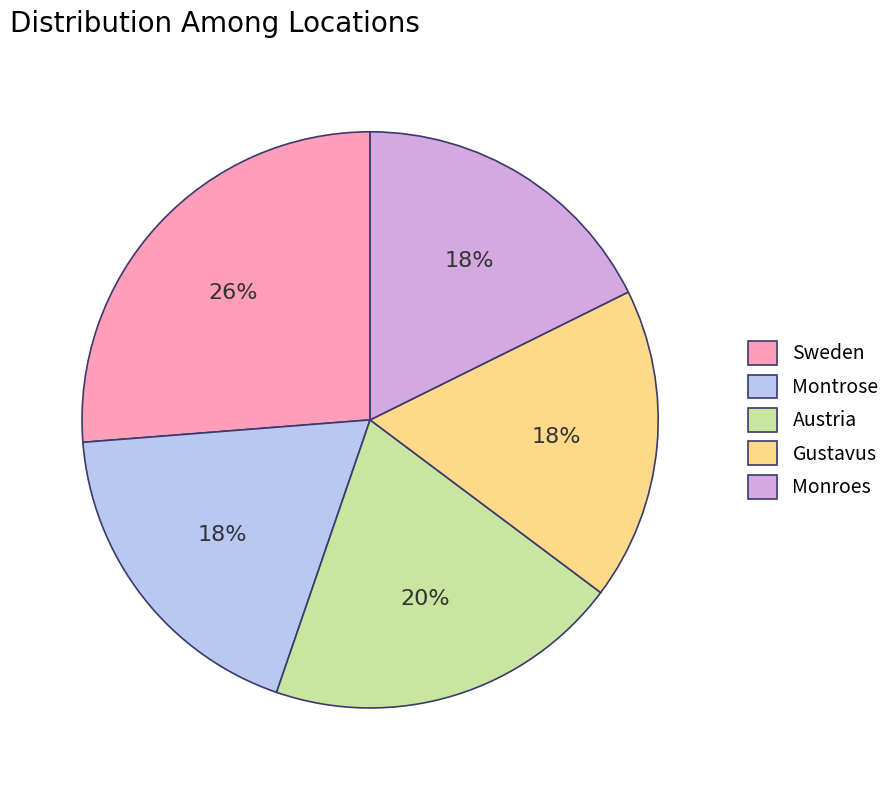

To the nearest percent, what is the average slice percentage?

20%